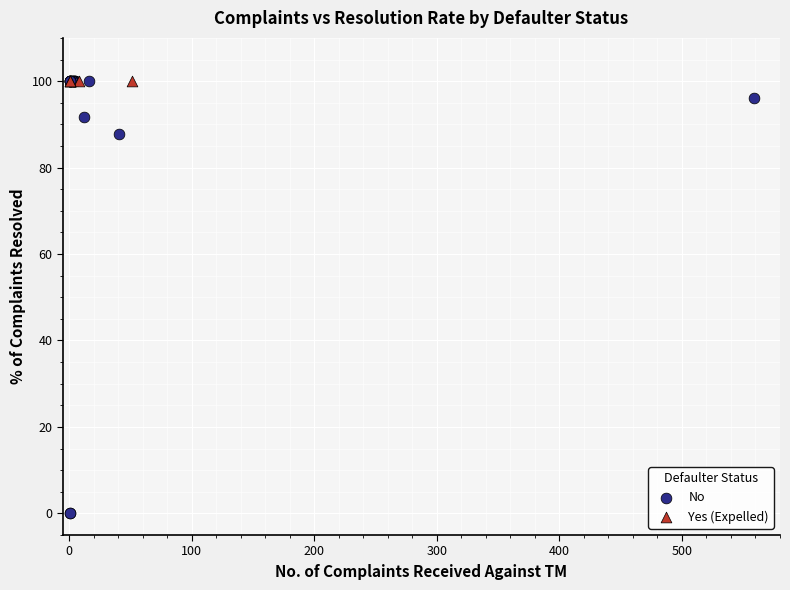

Which series reaches the minimum Y coordinate?

No